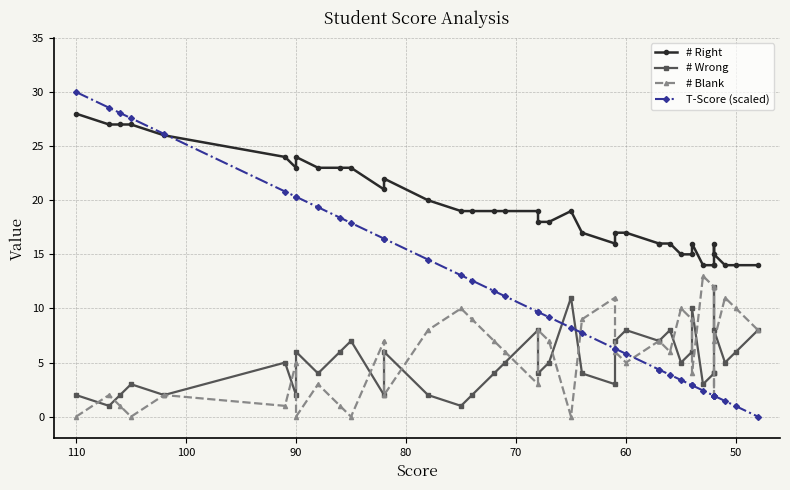

How many values in the # Blank series exceed 7?

14